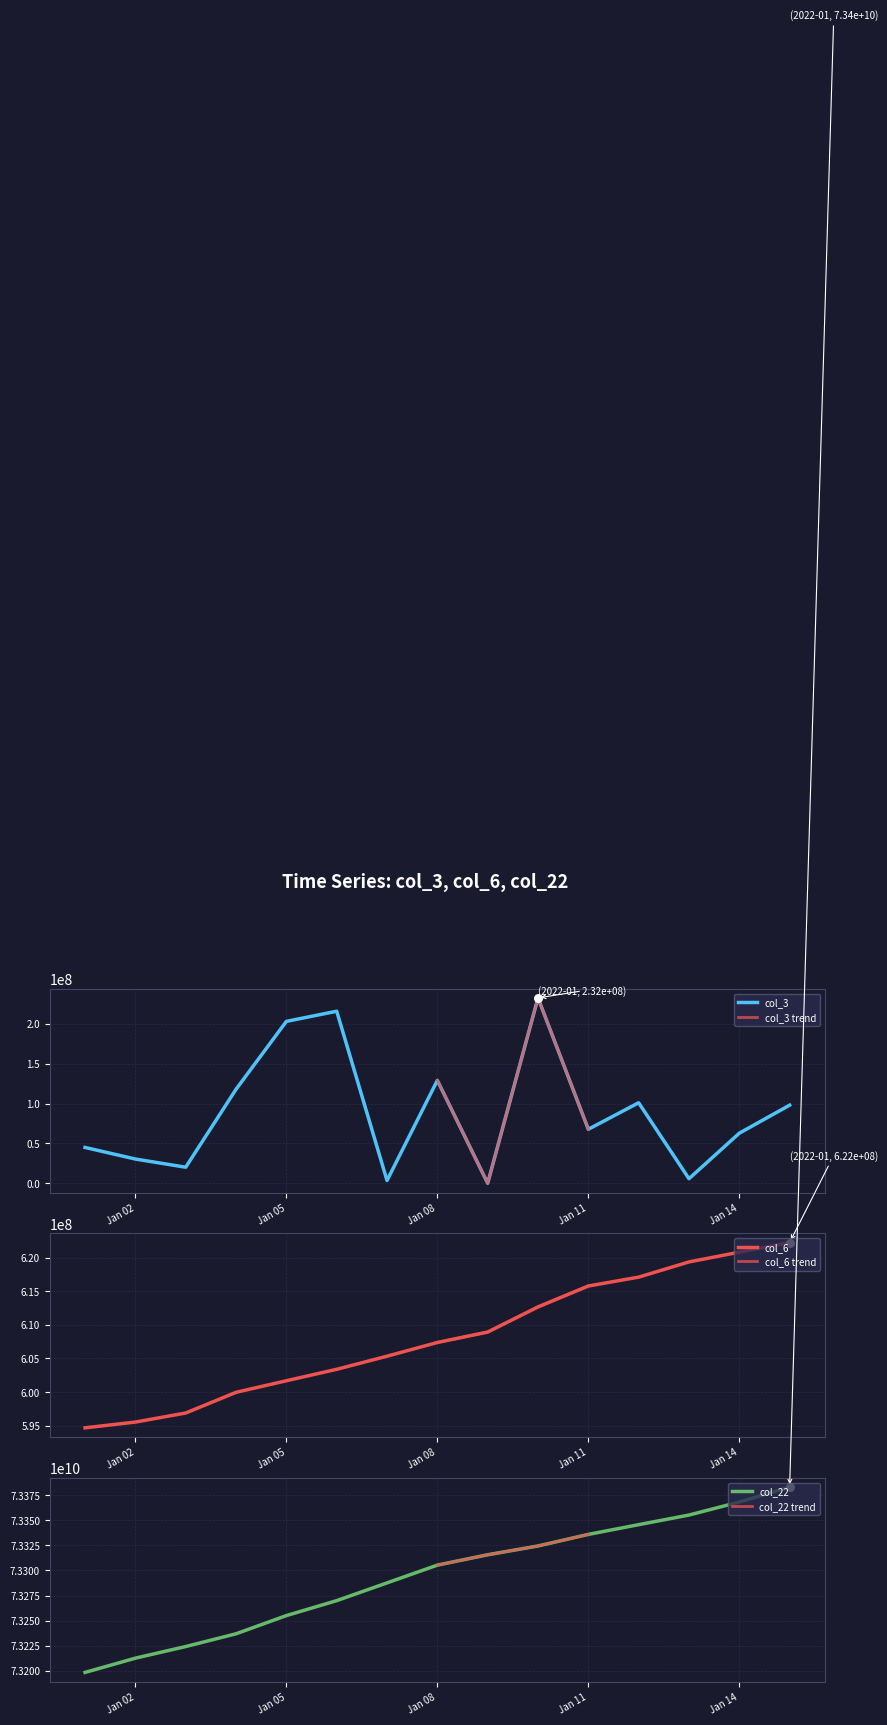

What are all the series names shown in the legend?

col_3, col_6, col_22